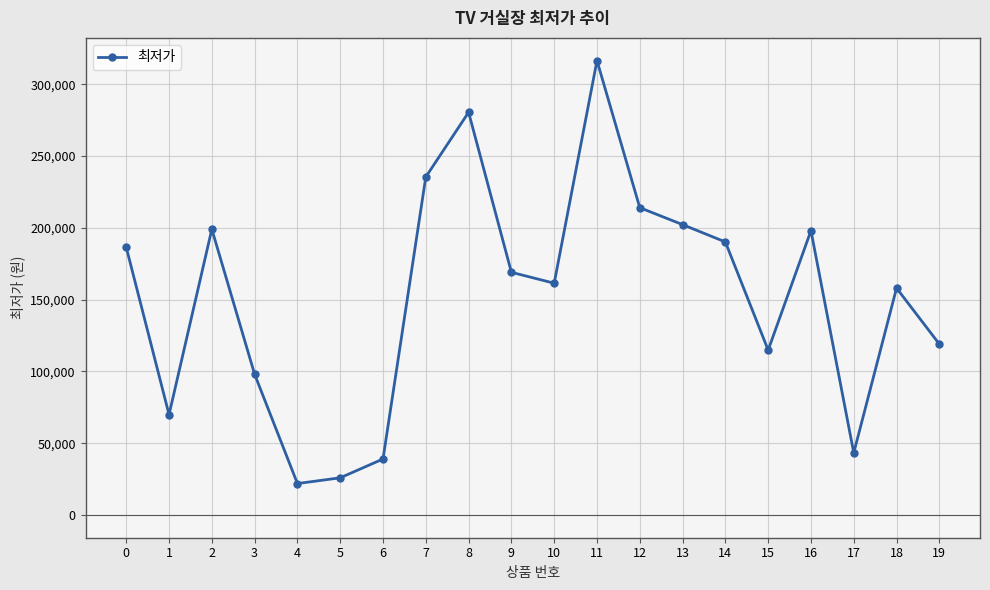

What is the average value?

152107